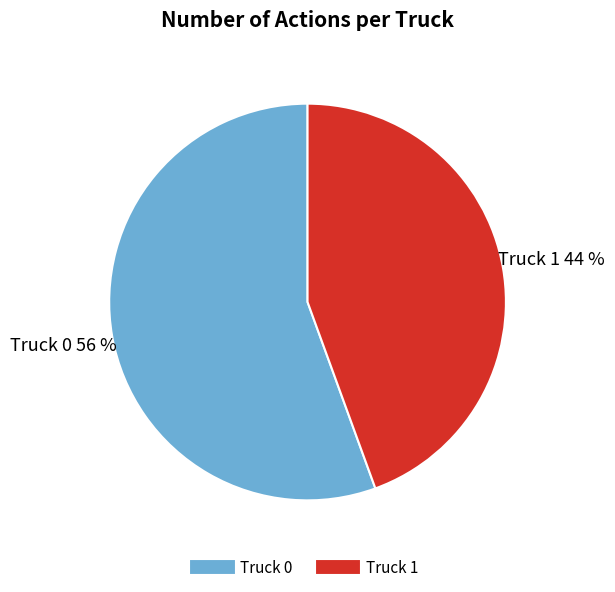

True or false: Truck 0 accounts for 48% of the total.

False